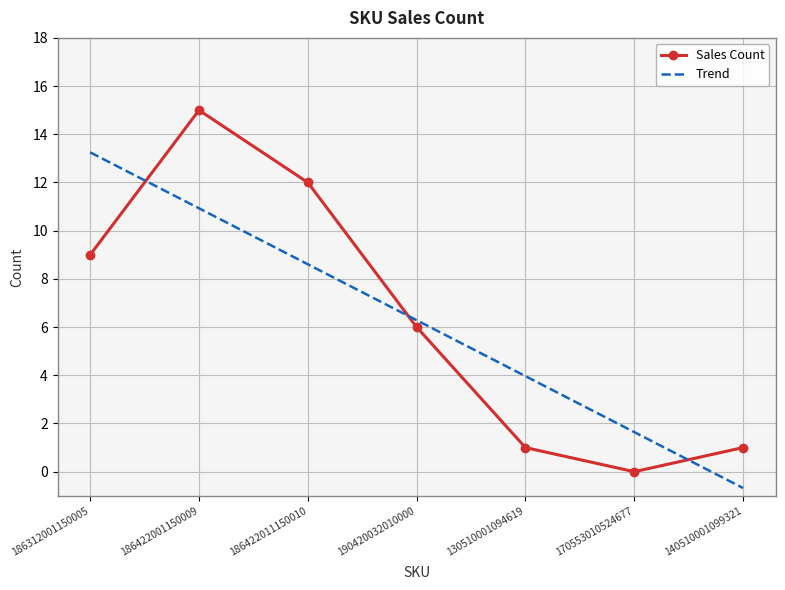

Which label corresponds to the smallest value in the chart?

140510001099321